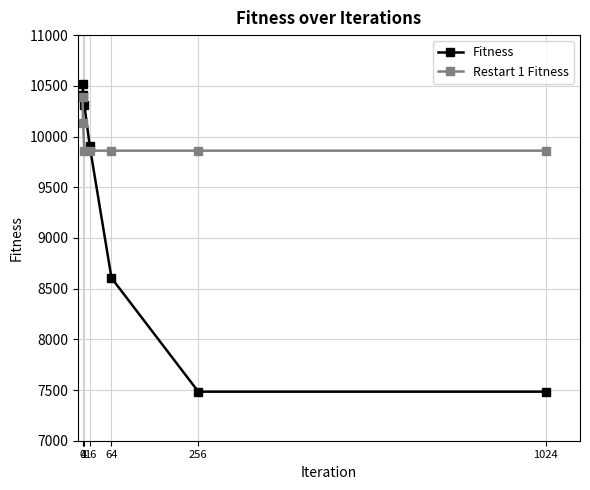

At how many categories does at least one series exceed 9736?

7